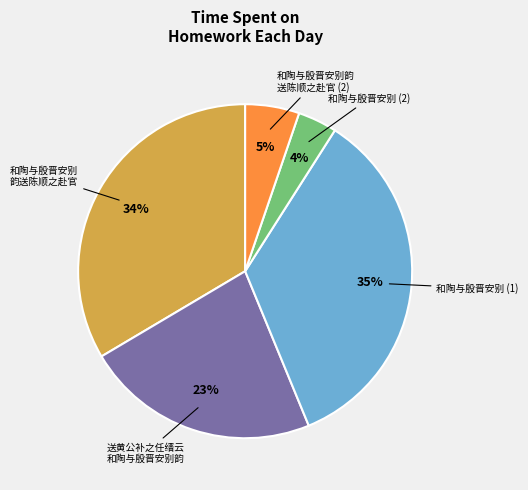

To the nearest percent, what is the difference between the largest and smallest slice percentages?

31%